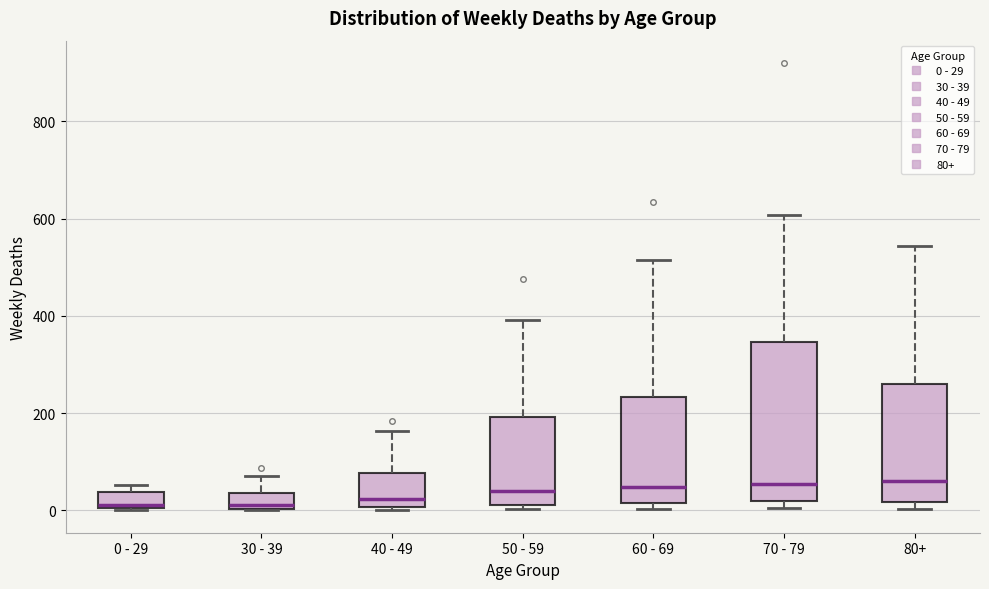

Reading left to right, read every box against the y-axis: the position of its median line, the range the box covers, and the ends of its whiskers. The values are not printed on the chart, so give them approximately, as read against the axis.

0 - 29: median 20, box 0 to 40, whiskers 0 to 60
30 - 39: median 20, box 0 to 40, whiskers 0 to 80
40 - 49: median 20, box 0 to 80, whiskers 0 (just below the box's lower edge) to 160
50 - 59: median 40, box 20 to 200, whiskers 0 to 400
60 - 69: median 40, box 20 to 240, whiskers 0 to 520
70 - 79: median 60, box 20 to 340, whiskers 0 to 600
80+: median 60, box 20 to 260, whiskers 0 to 540